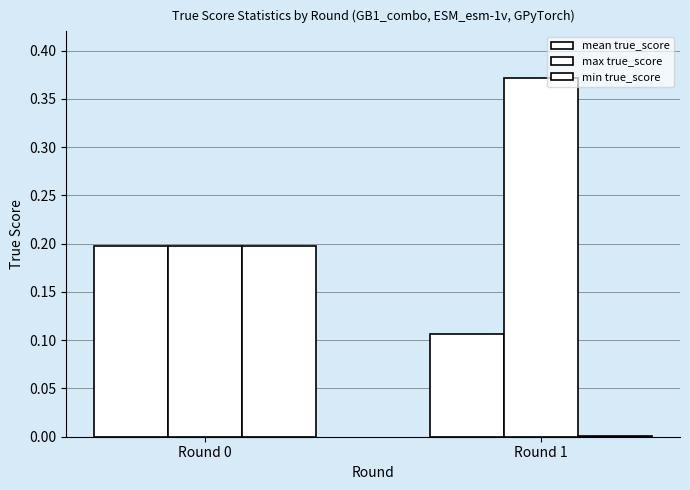

What is the sum of the mean true_score values at Round 1 and Round 0?

0.3